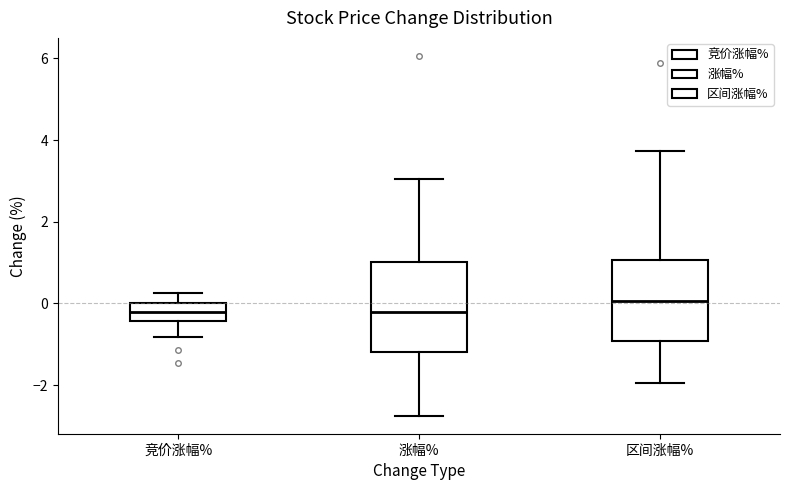

Which box's median line is the highest?

区间涨幅%